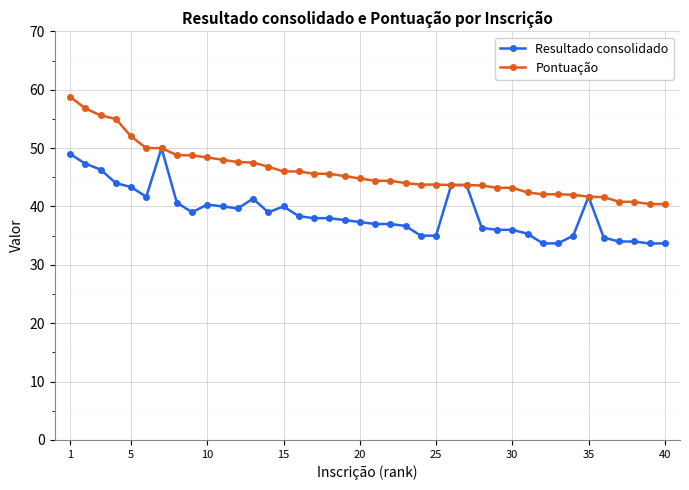

Which series has the widest spread of values?

Pontuação